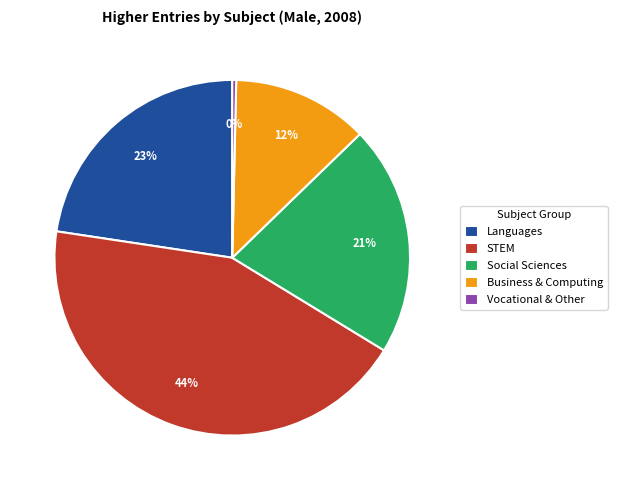

Which slice is the largest?

STEM